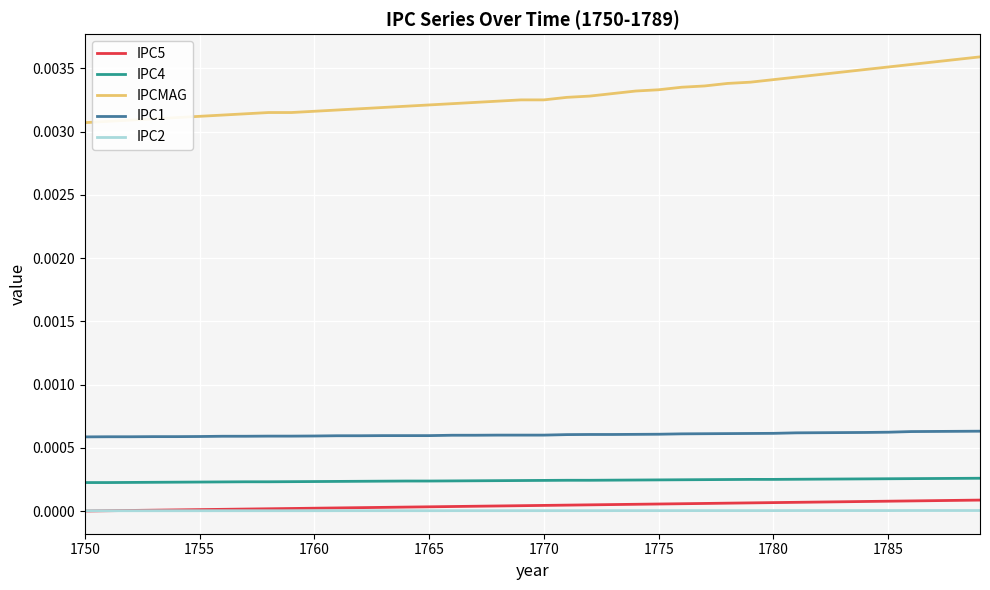

True or false: IPC1 and IPC5 cross at least once.

False